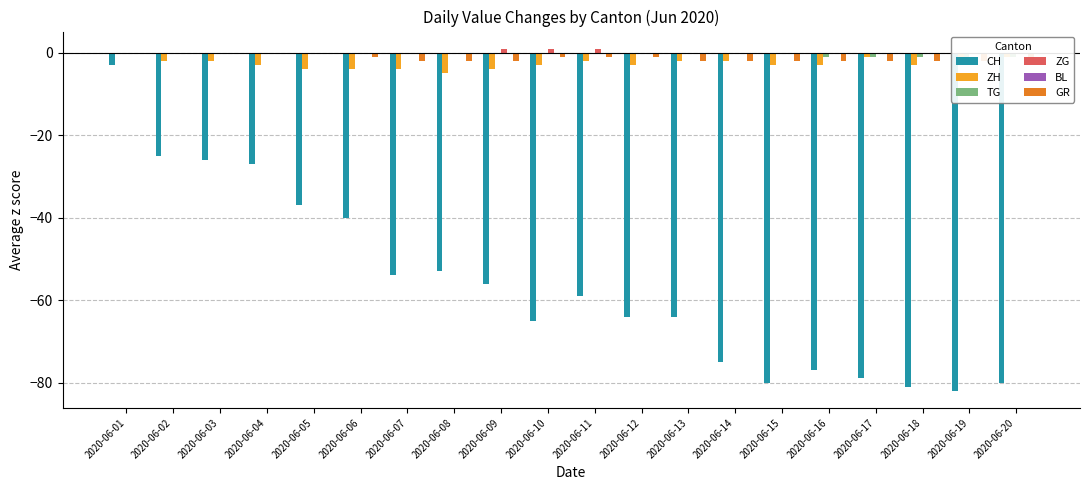

Are the bars horizontal?

No